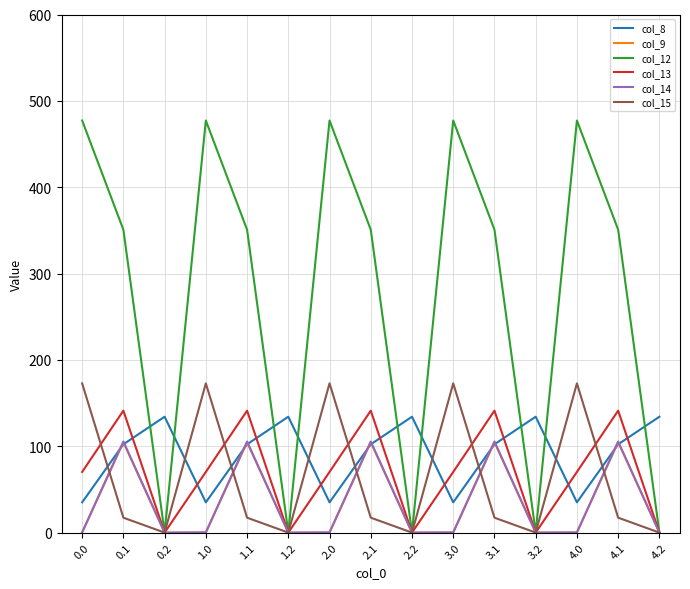

The value of col_12 at 0.2 is 174.2. True or false?

False